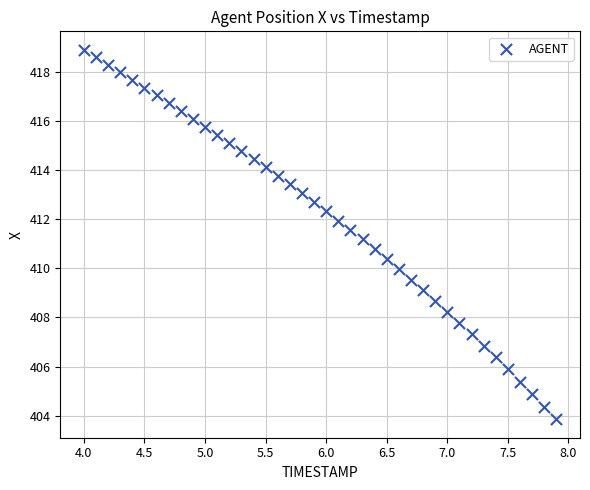

What is the range of Y values (max minus min)?

15.0